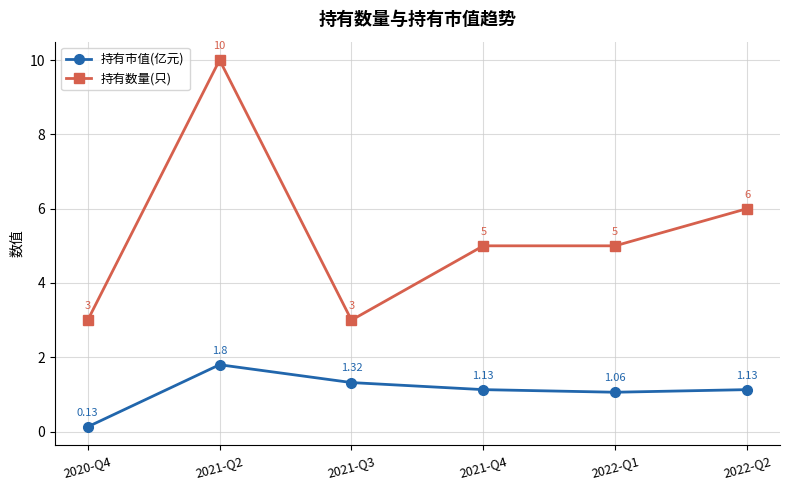

Which series has the largest range (max minus min)?

持有数量(只)